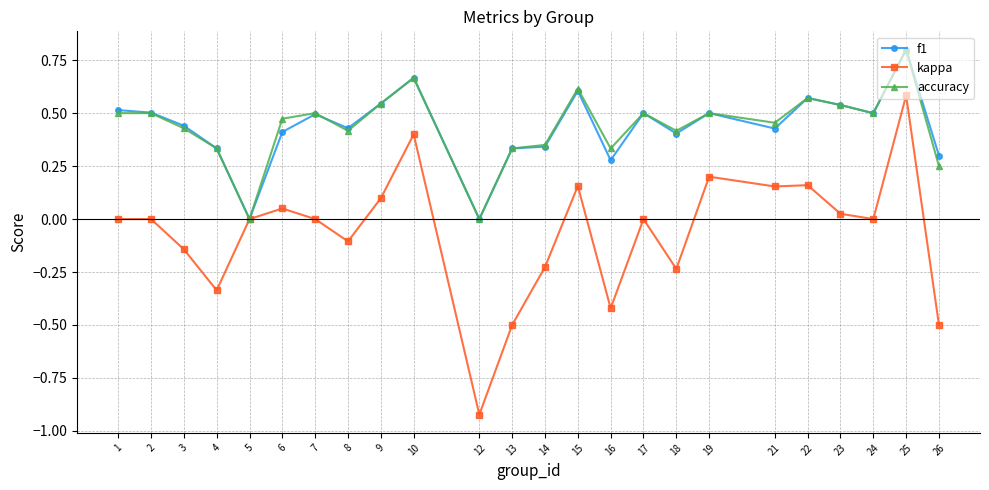

At which category does accuracy reach its first local valley?

5